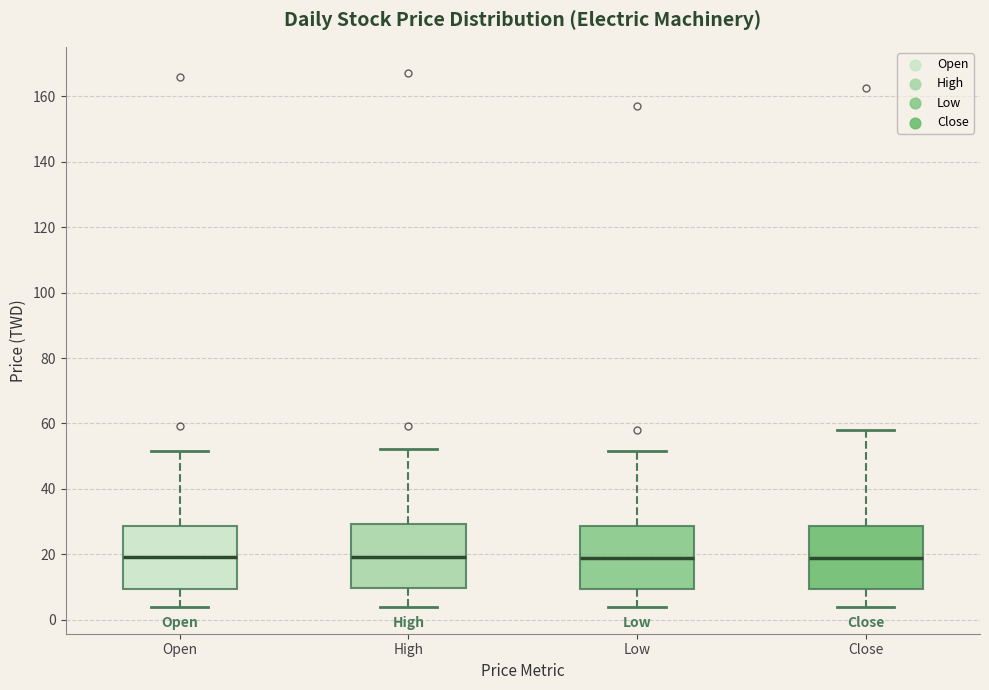

Reading left to right, read every box against the y-axis: the position of its median line, the range the box covers, and the ends of its whiskers. The values are not printed on the chart, so give them approximately, as read against the axis.

Open: median 20, box 10 to 28, whiskers 4 to 52
High: median 20, box 10 to 30, whiskers 4 to 52
Low: median 18, box 10 to 28, whiskers 4 to 52
Close: median 18, box 10 to 28, whiskers 4 to 58